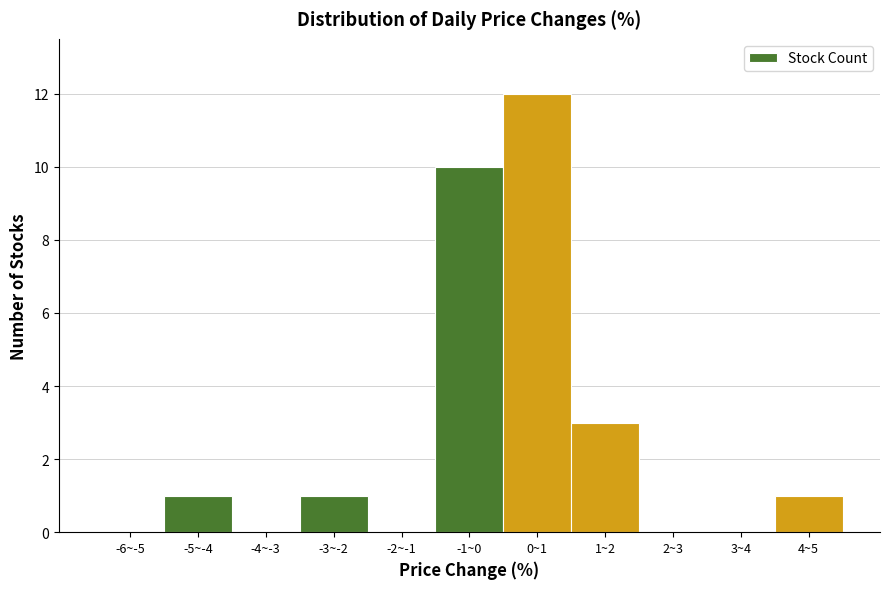

Reading left to right, list all the values displayed in this chart.

-6~-5=0	-5~-4=1	-4~-3=0	-3~-2=1	-2~-1=0	-1~0=10	0~1=12	1~2=3	2~3=0	3~4=0	4~5=1